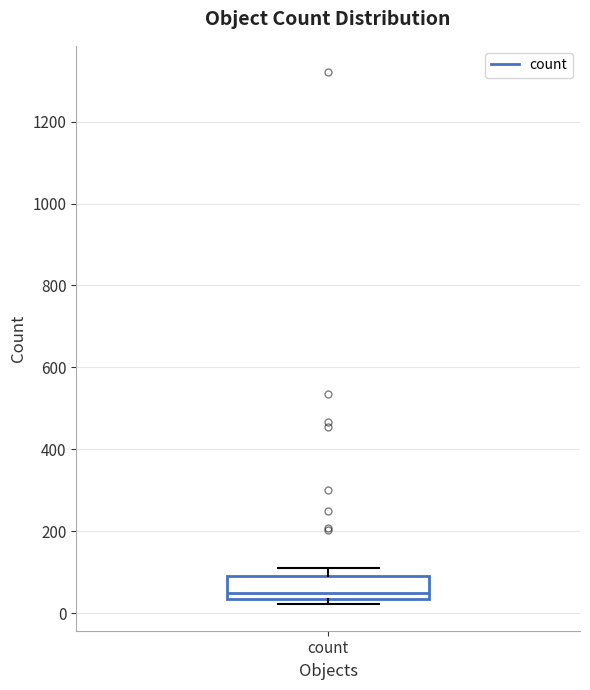

Transcribe this box plot: give where the median line is, the range the box spans, and where the two whiskers end, as read against the y-axis. The values are not printed on the chart, so give them approximately, as read against the axis.

median 60, box 40 to 100, whiskers 20 to 120